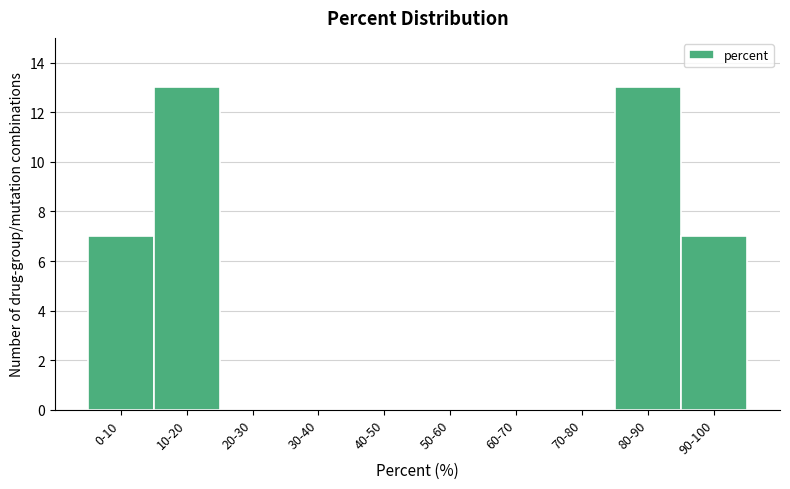

Reading left to right, transcribe all the data shown in this chart.

0-10=7	10-20=13	20-30=0	30-40=0	40-50=0	50-60=0	60-70=0	70-80=0	80-90=13	90-100=7